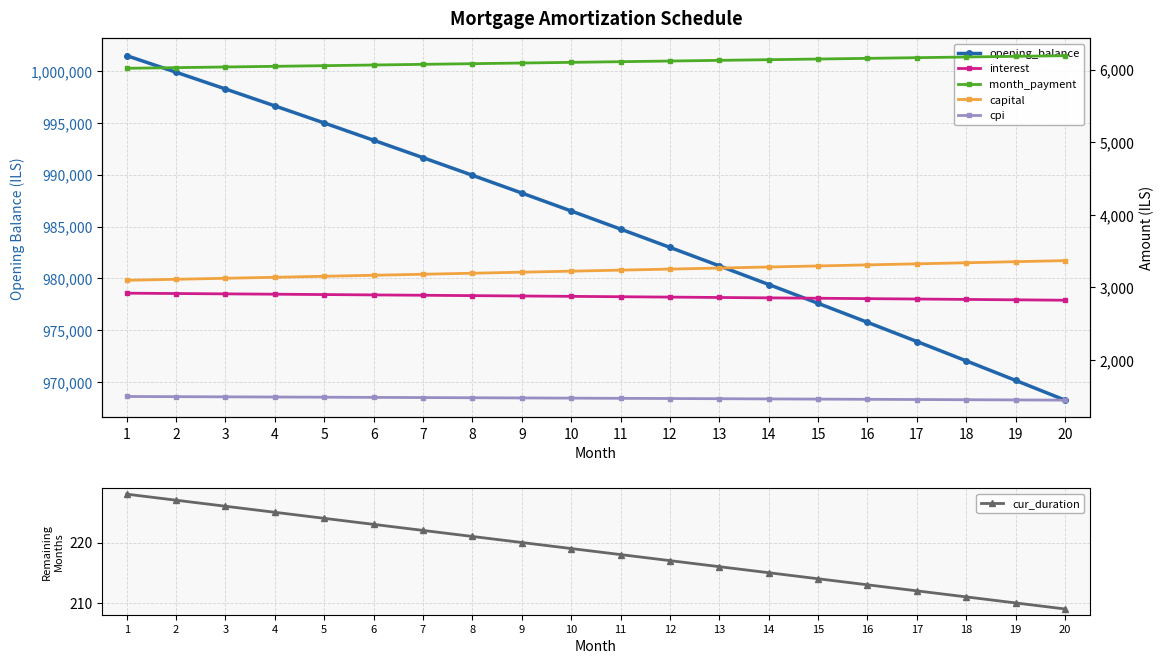

What is the total value across all series at 14?

993357.1